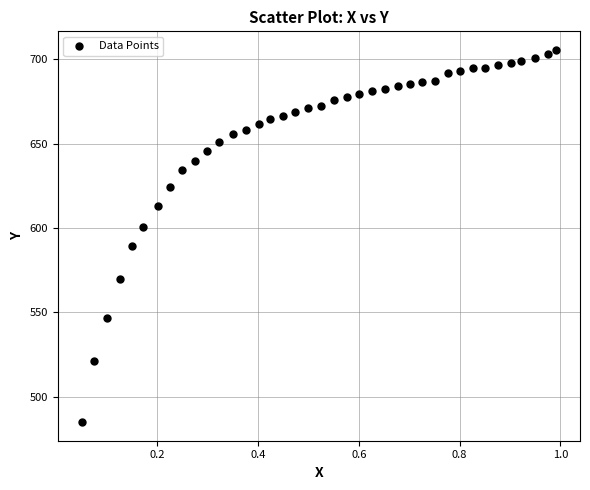

What is the range of X values (max minus min)?

0.9